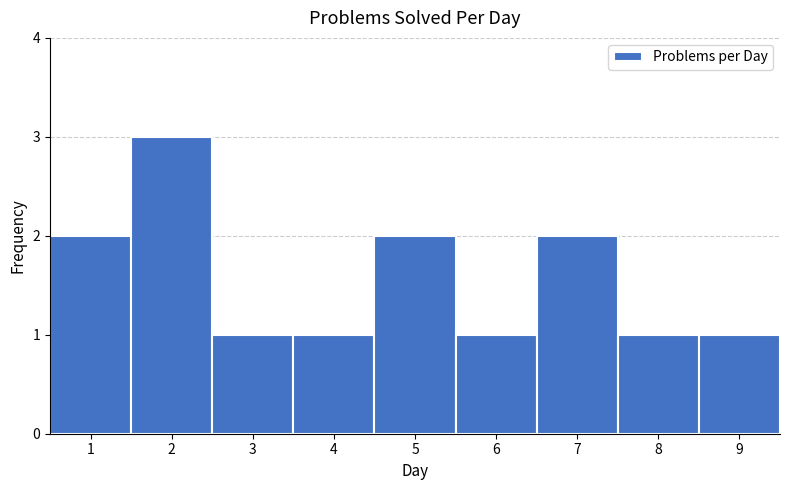

Reading left to right, transcribe this chart: for each bar, give the range it covers on the x-axis and its height. The values are not printed on the chart, so give them approximately, as read against the axis.

0.5 to 1.5: 2
1.5 to 2.5: 3
2.5 to 3.5: 1
3.5 to 4.5: 1
4.5 to 5.5: 2
5.5 to 6.5: 1
6.5 to 7.5: 2
7.5 to 8.5: 1
8.5 to 9.5: 1